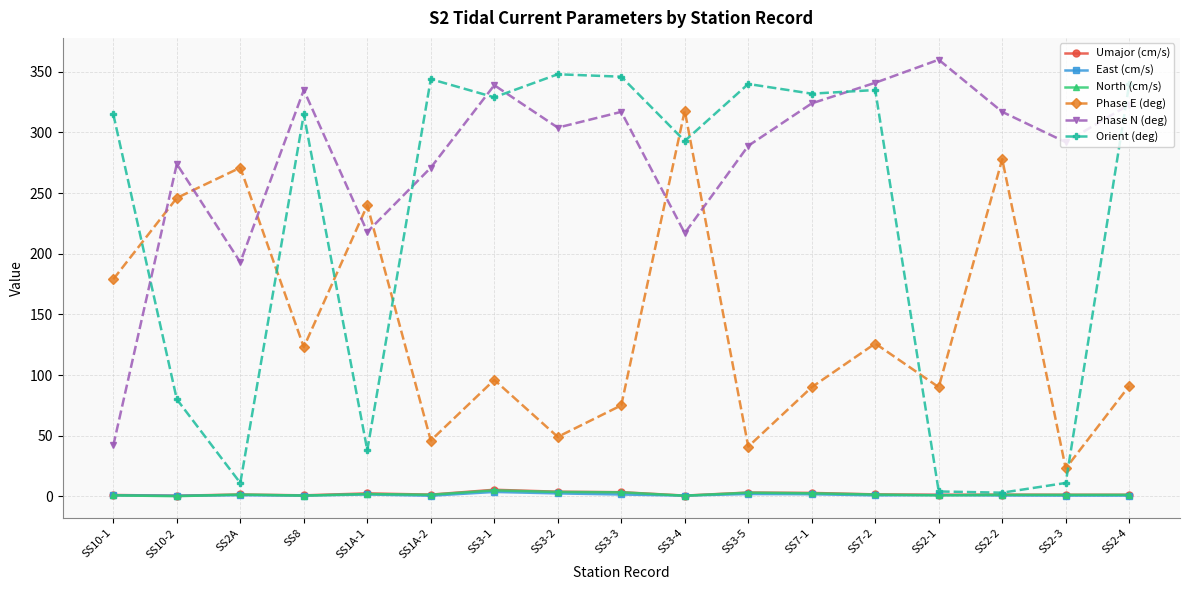

True or false: Phase E (deg) and North (cm/s) intersect in this chart.

False